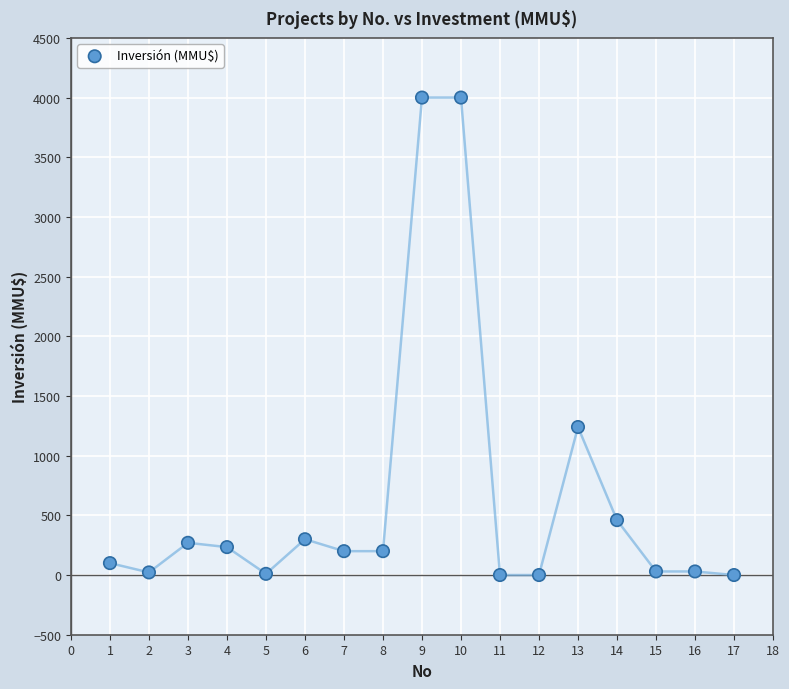

What is the range of X values (max minus min)?

16